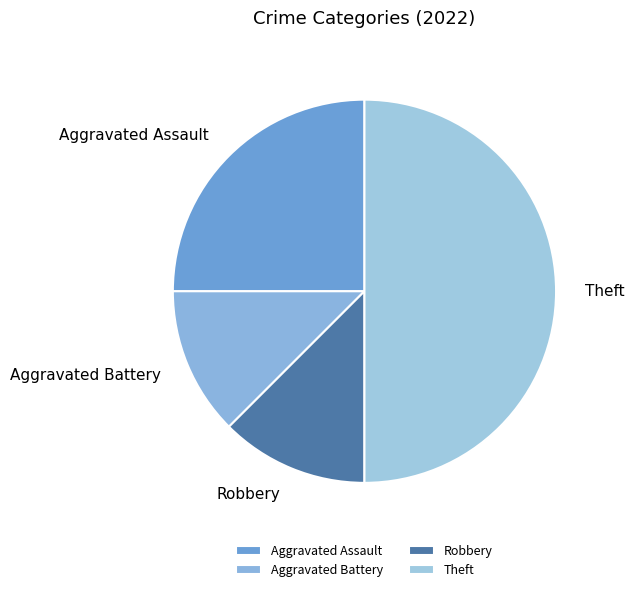

Which slice is the largest?

Theft